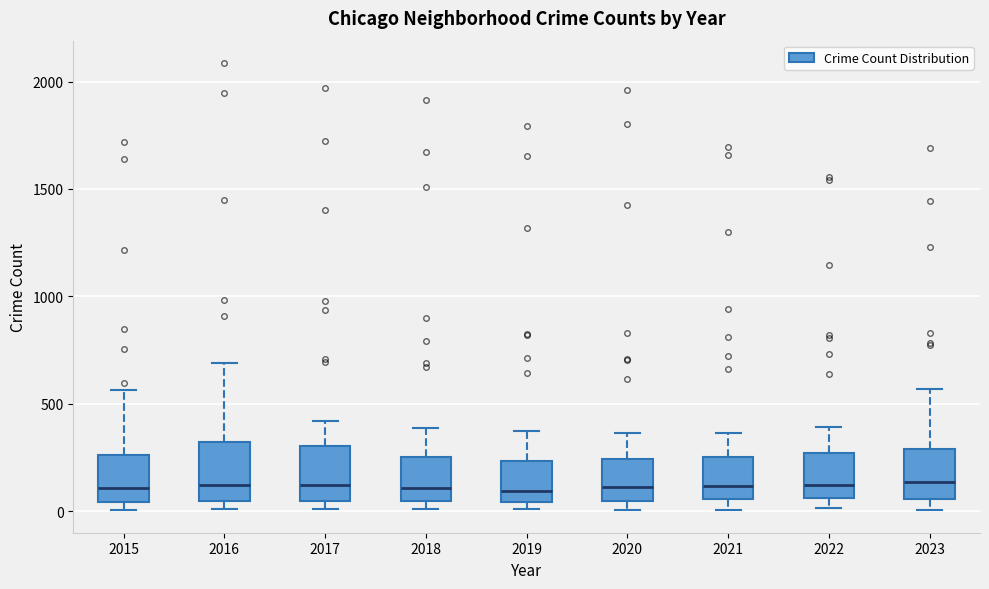

Reading left to right, transcribe this box plot: for each box, give where its median line is, the range the box spans, and where its two whiskers end, as read against the y-axis. The values are not printed on the chart, so give them approximately, as read against the axis.

2015: median 100, box 50 to 250, whiskers 0 to 550
2016: median 150, box 50 to 300, whiskers 0 to 700
2017: median 100, box 50 to 300, whiskers 0 to 400
2018: median 100, box 50 to 250, whiskers 0 to 400
2019: median 100, box 50 to 250, whiskers 0 to 400
2020: median 100, box 50 to 250, whiskers 0 to 350
2021: median 100, box 50 to 250, whiskers 0 to 350
2022: median 100, box 50 to 250, whiskers 0 to 400
2023: median 150, box 50 to 300, whiskers 0 to 550